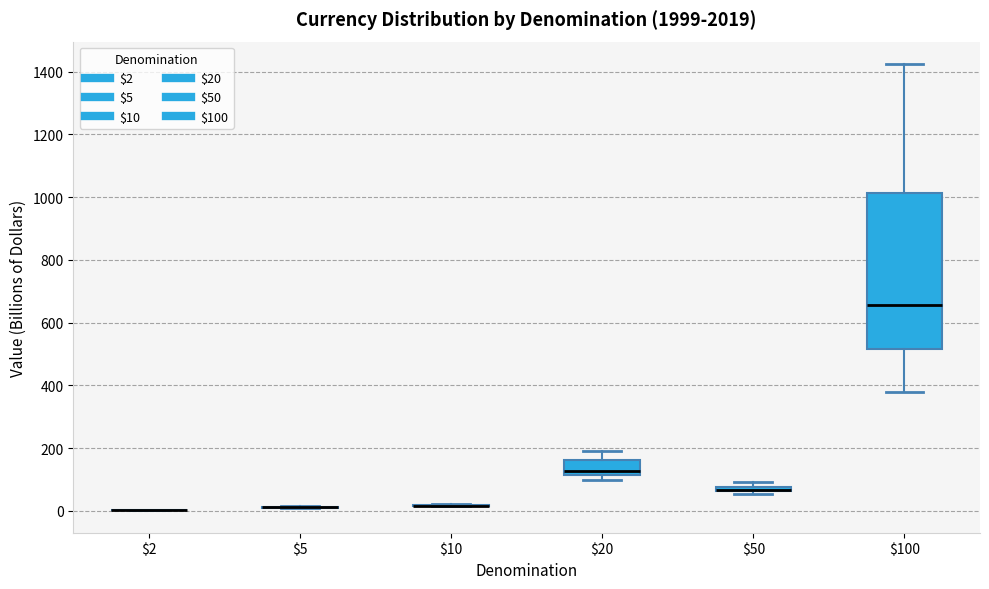

Where is the upper edge of the box at x = $50 on the y-axis? The values are not printed on the chart, so give them approximately, as read against the axis.

80